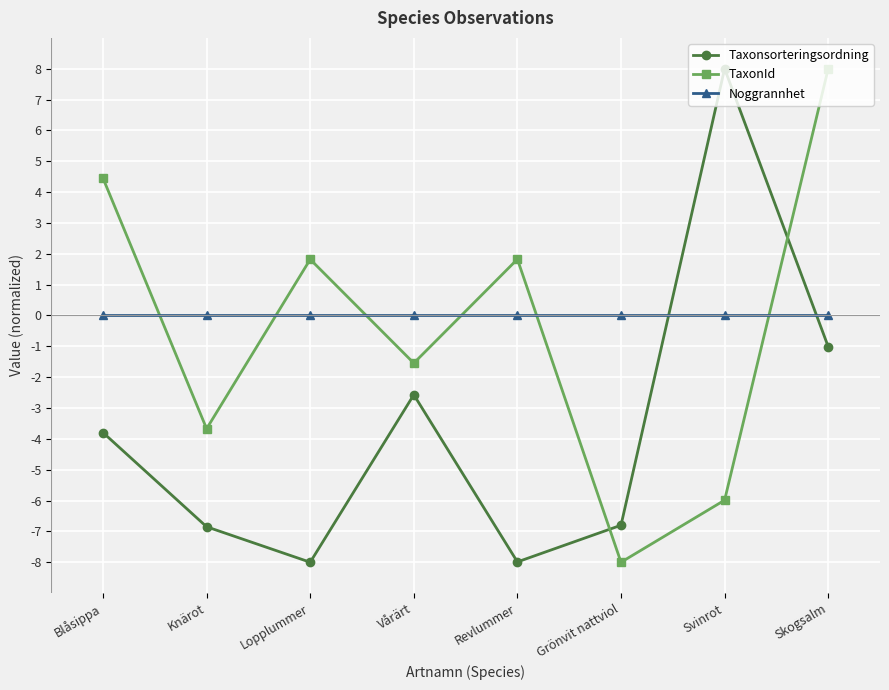

How many interior local valleys does the TaxonId series have?

3